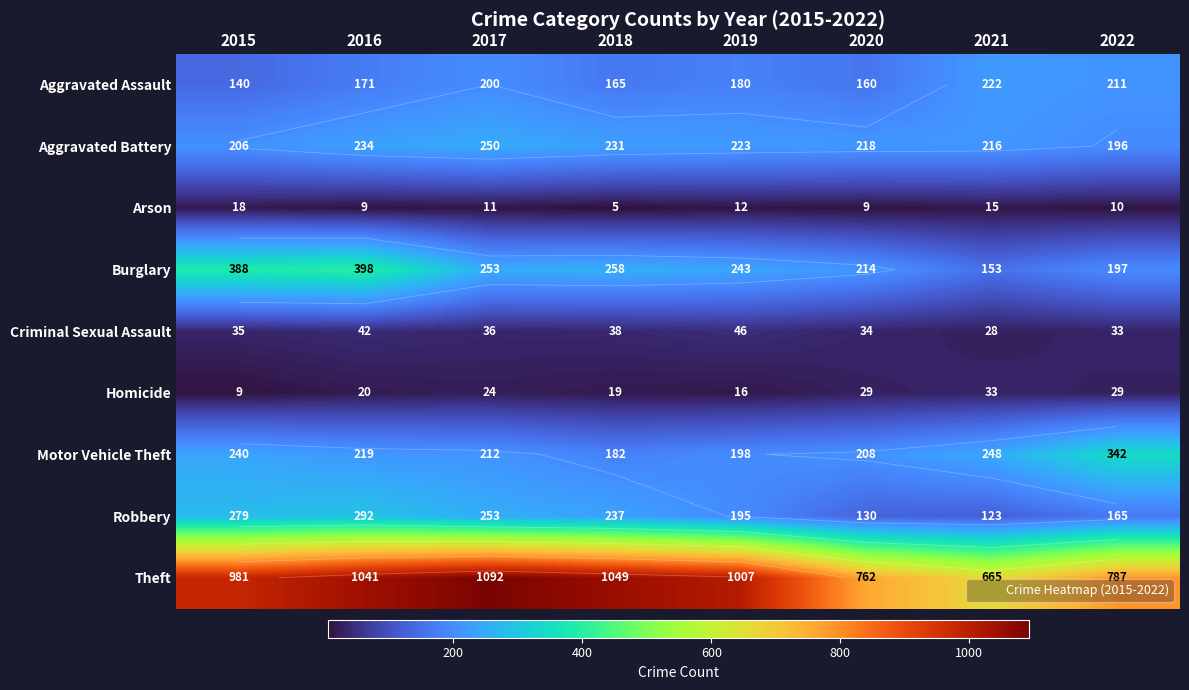

What is the sum of all Robbery values?

1674